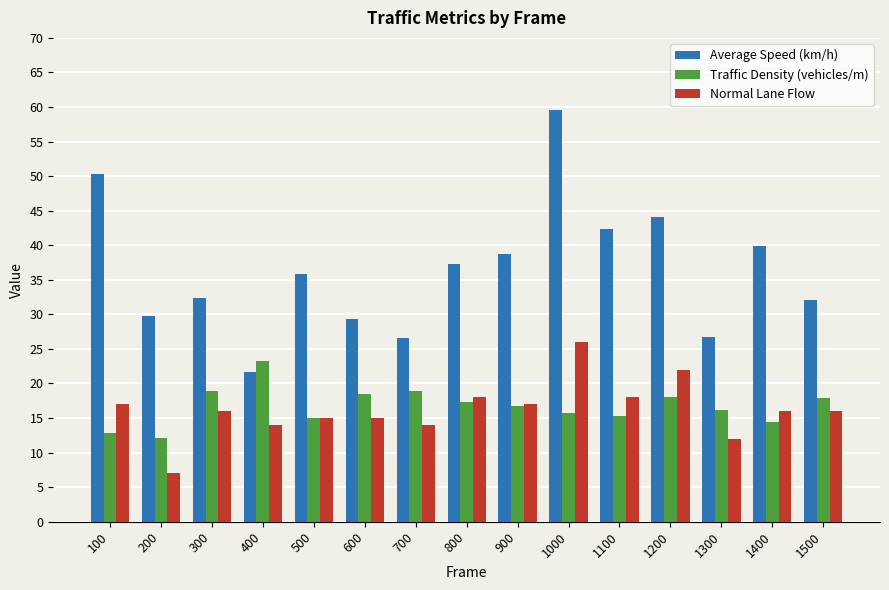

What is the value of the Traffic Density (vehicles/m) bar at the 5th from the left?

15.0